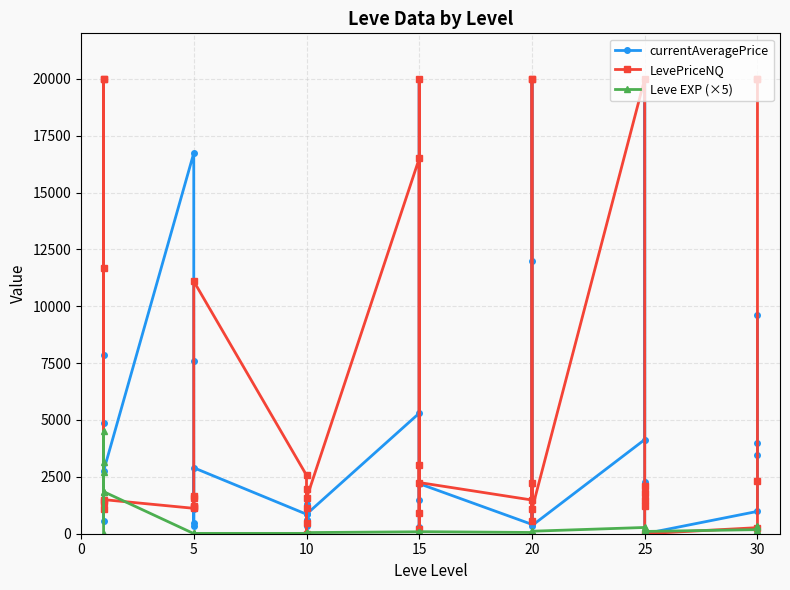

How many intersections are there between currentAveragePrice and LevePriceNQ?

7